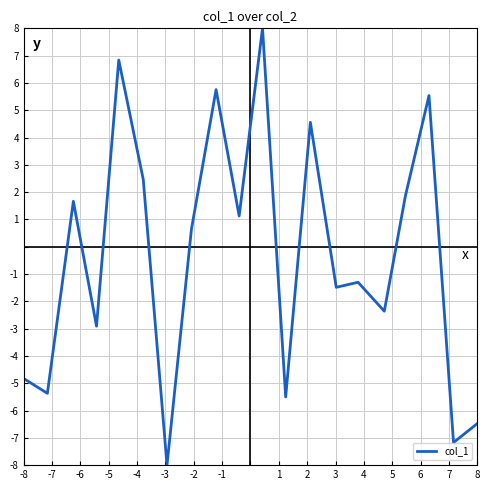

What is the difference between the second highest and second lowest values?

14.0